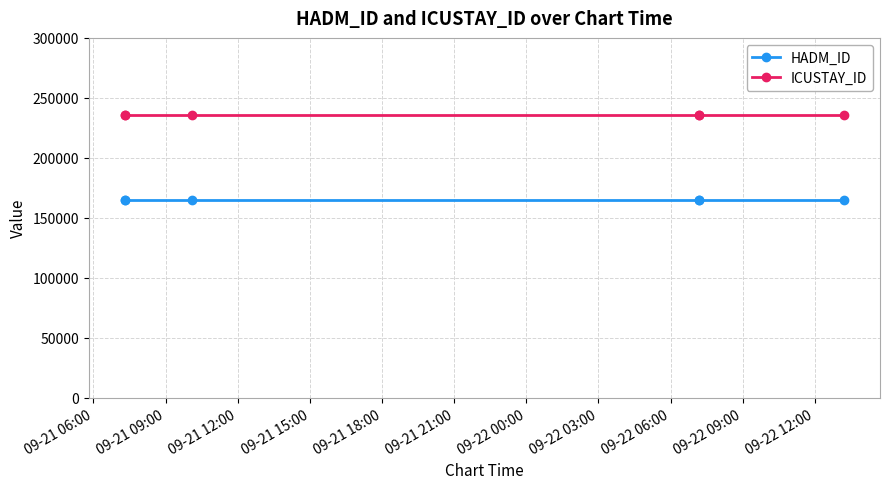

What is the maximum value shown in the chart?

235941